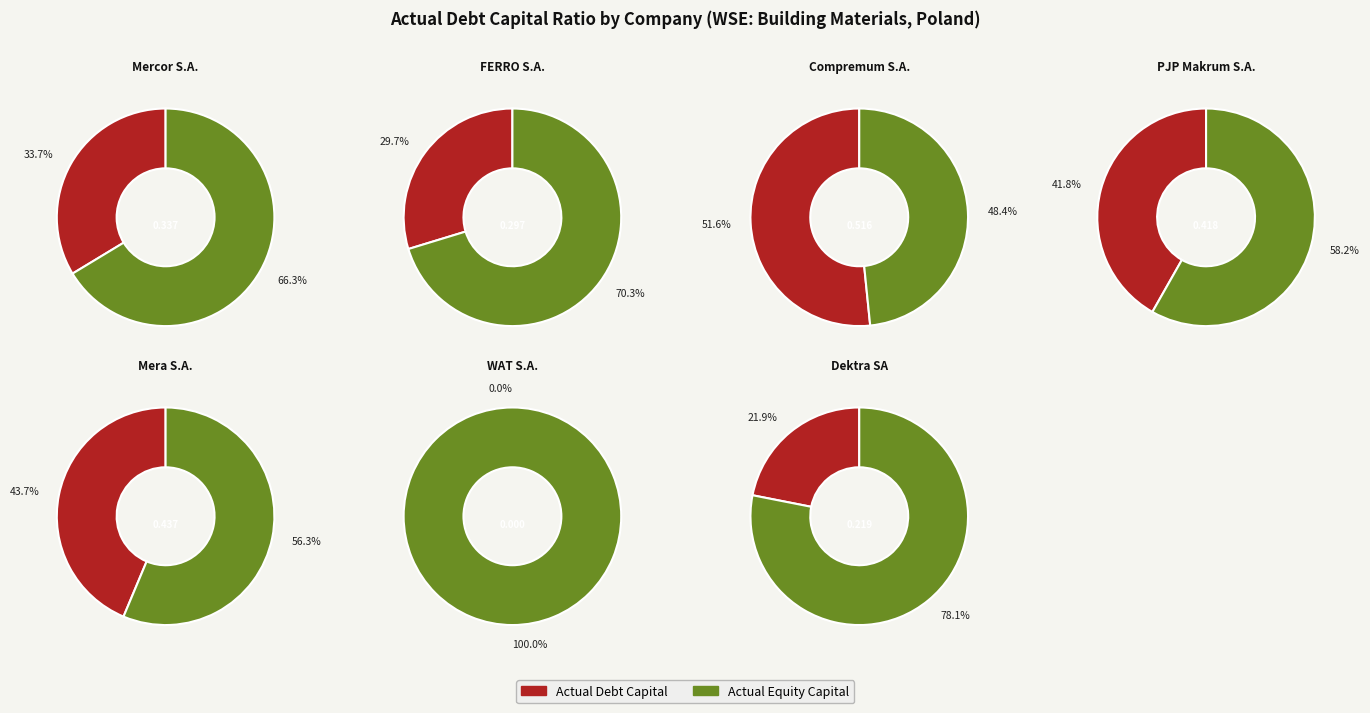

True or false: Dektra SA accounts for 10% of the total.

True